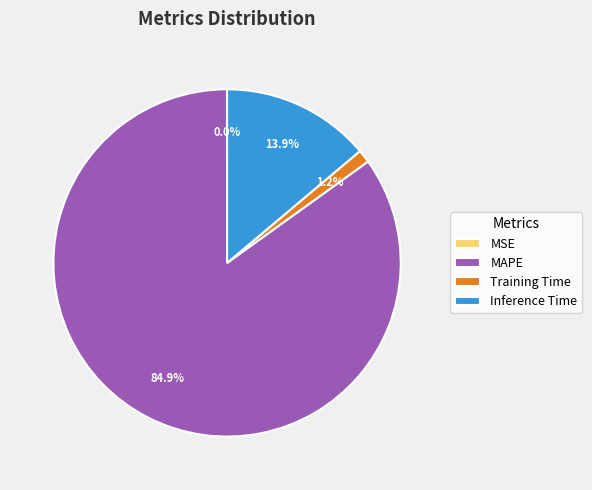

Combined, do Inference Time and Training Time account for over 50%?

No